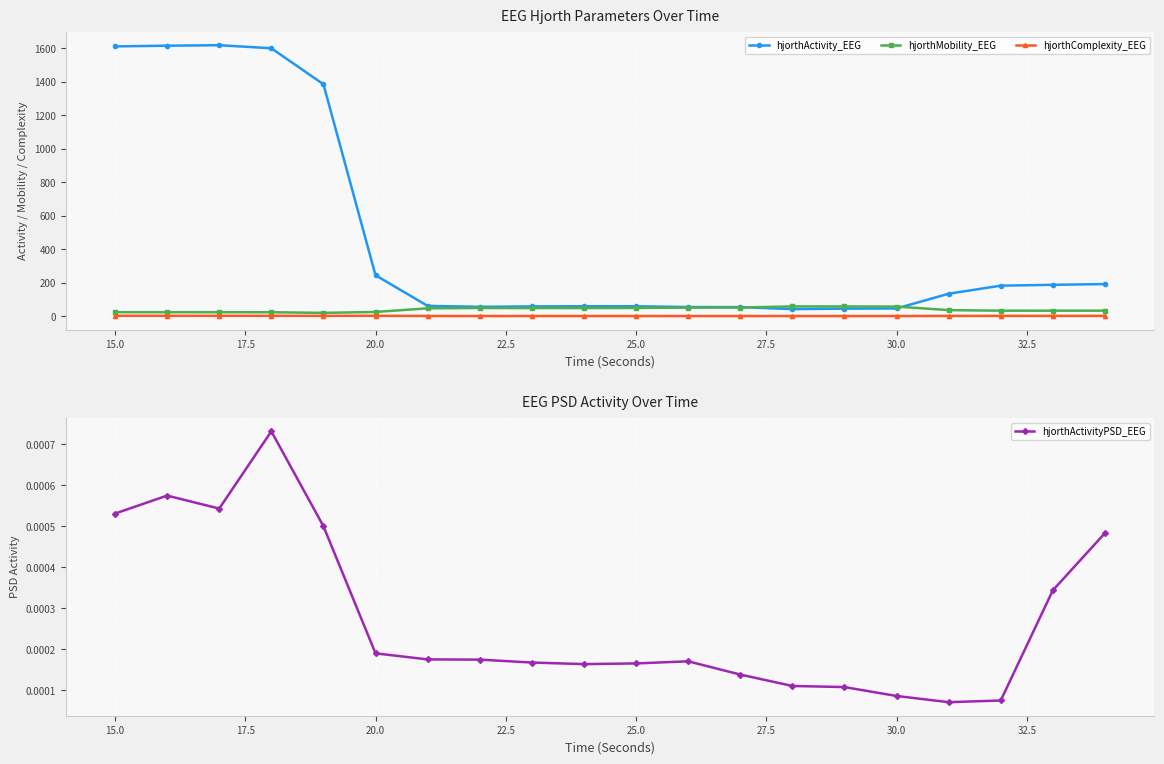

What is the maximum value for hjorthActivity_EEG?

1619.1